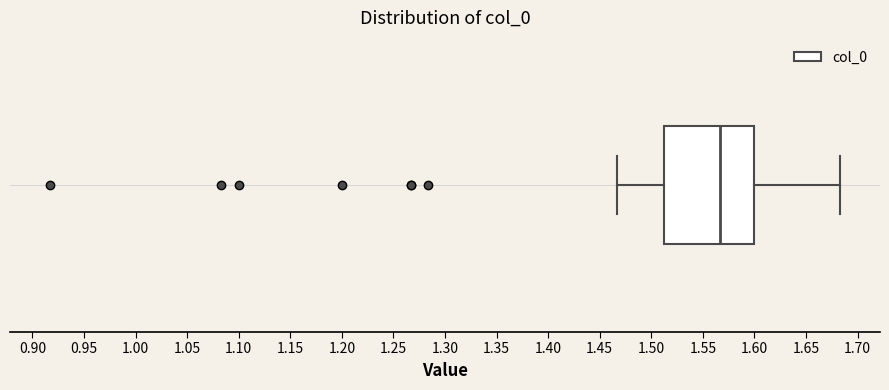

Where does the right whisker of the box end on the x-axis? The values are not printed on the chart, so give them approximately, as read against the axis.

1.685